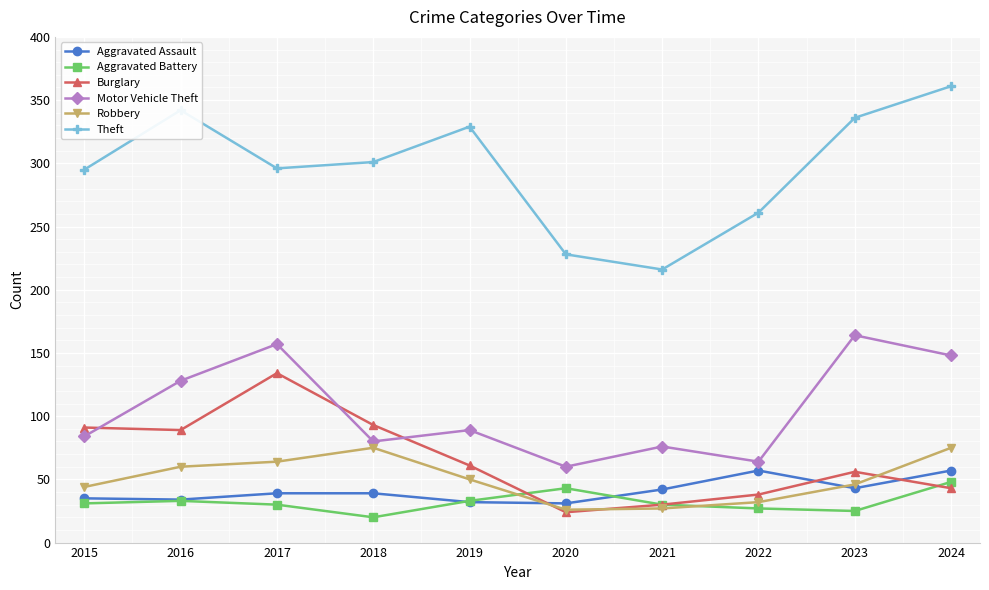

True or false: Aggravated Battery has more than 0 points higher than both neighbors.

True